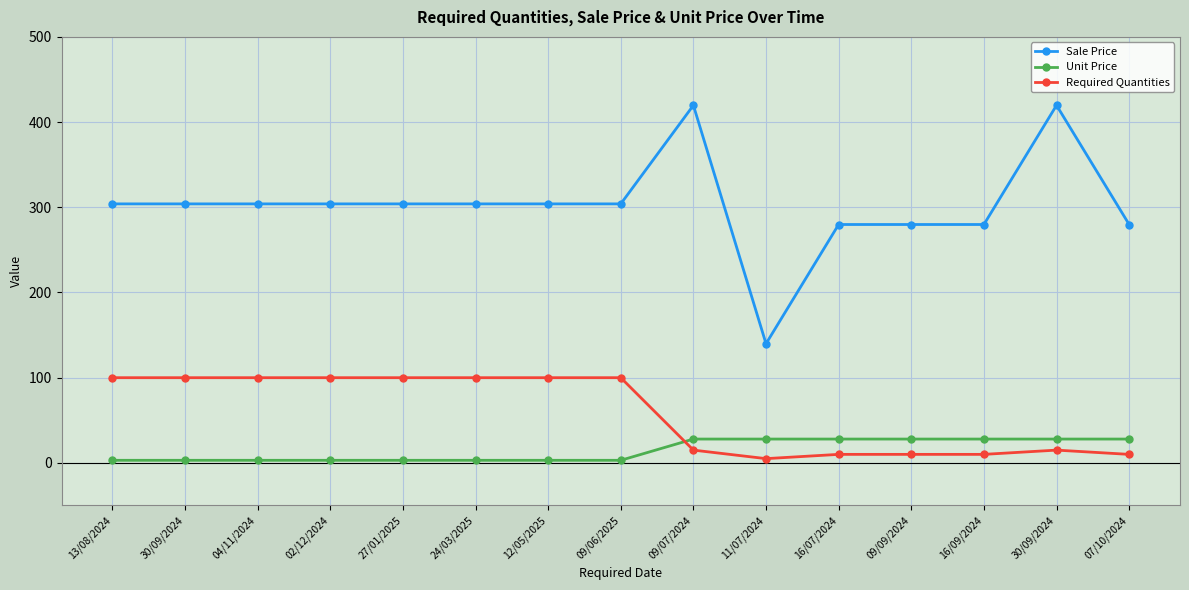

What is the minimum value shown in the chart?

3.0